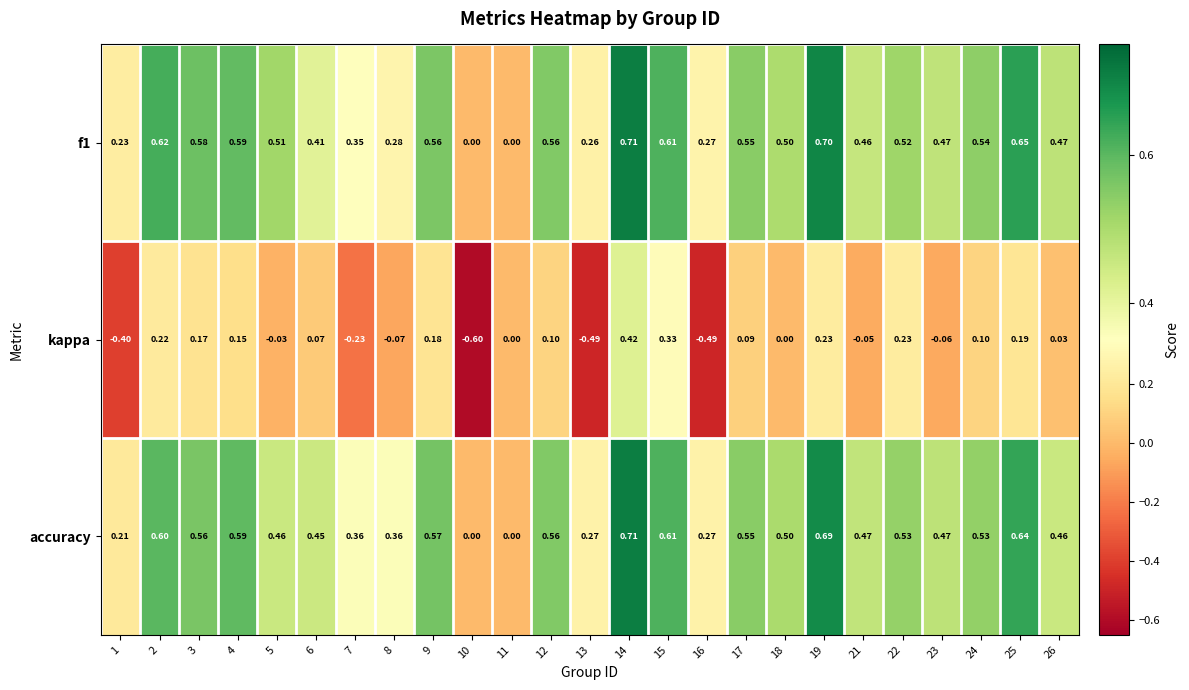

Which series changed the most between 6 and 22?

kappa